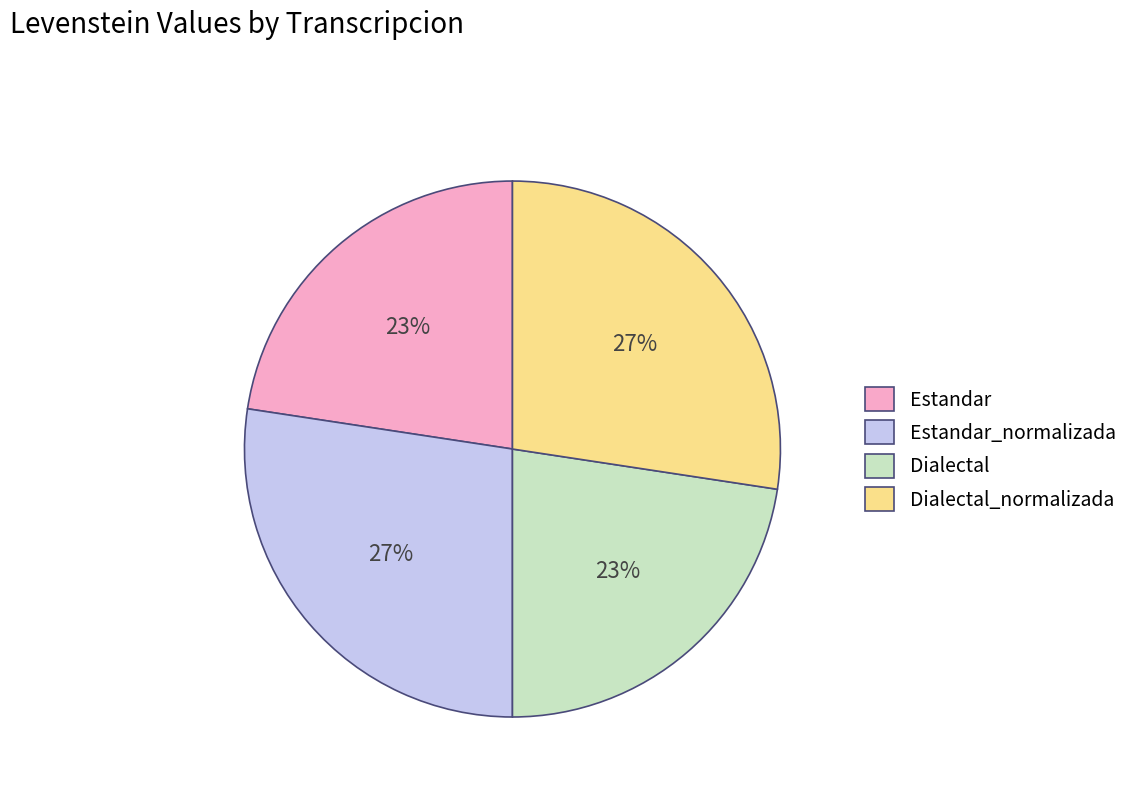

Count the number of slices in the pie.

4